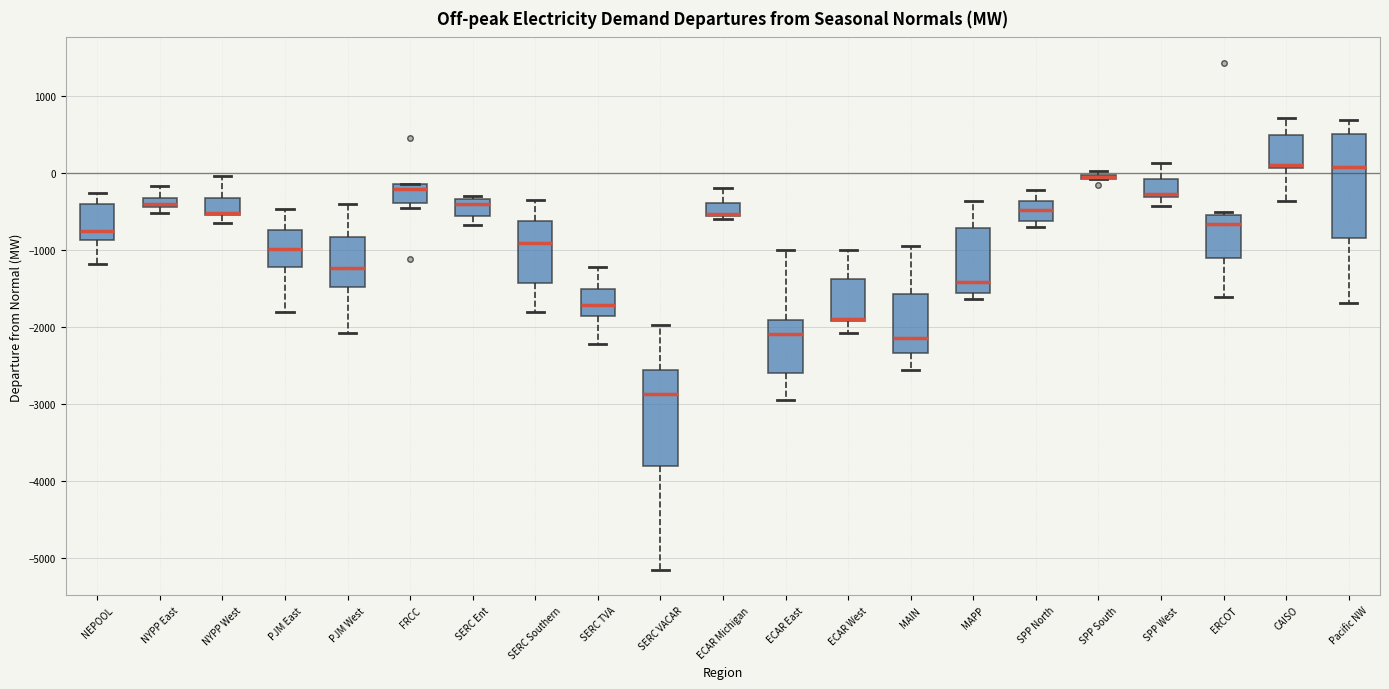

Which box is the tallest, from its lower edge to its upper edge?

Pacific NW